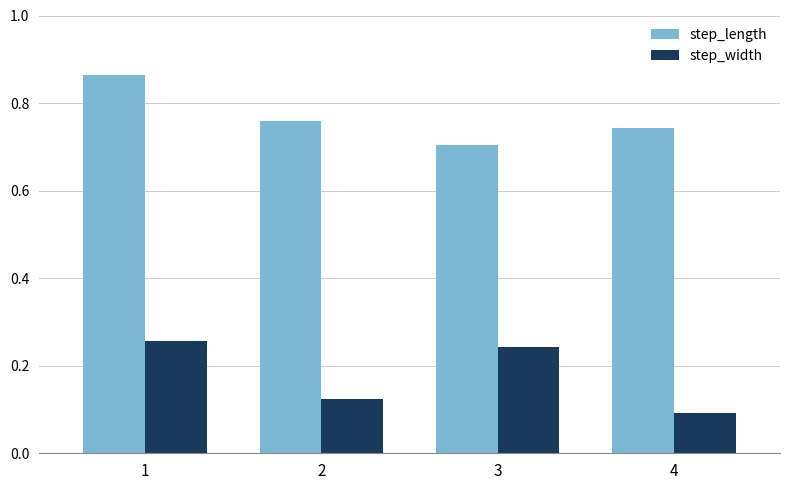

What is the total value across all series at 1?

1.1